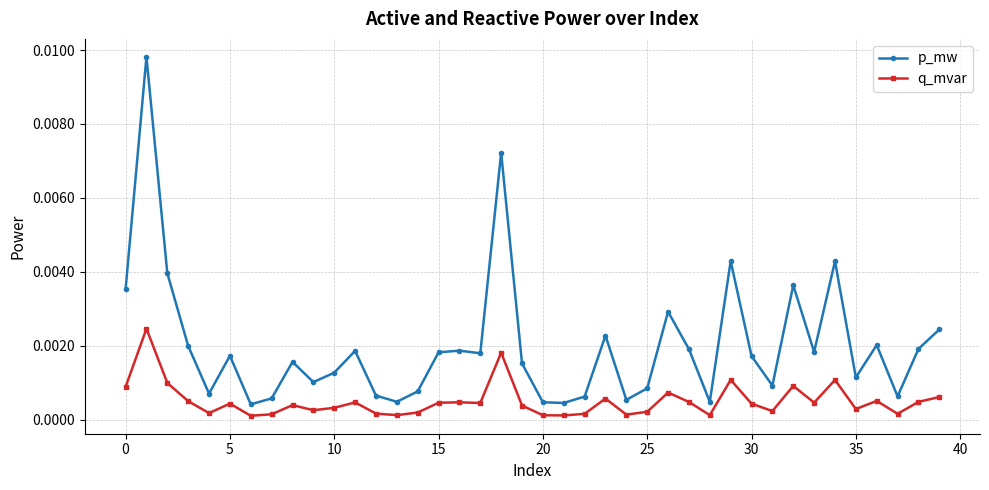

What are all the series names shown in the legend?

p_mw, q_mvar